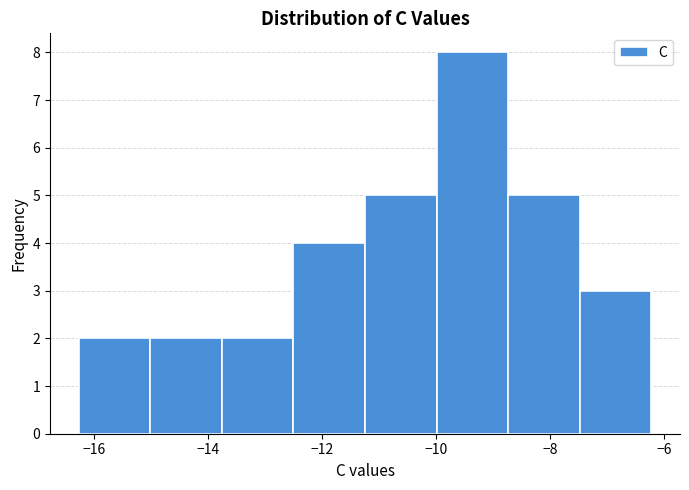

What is the height of the bar covering -7.4 to -6.2 on the x-axis? Neither the bar edges nor the heights are printed on the chart, so give them approximately, as read against the axes.

3